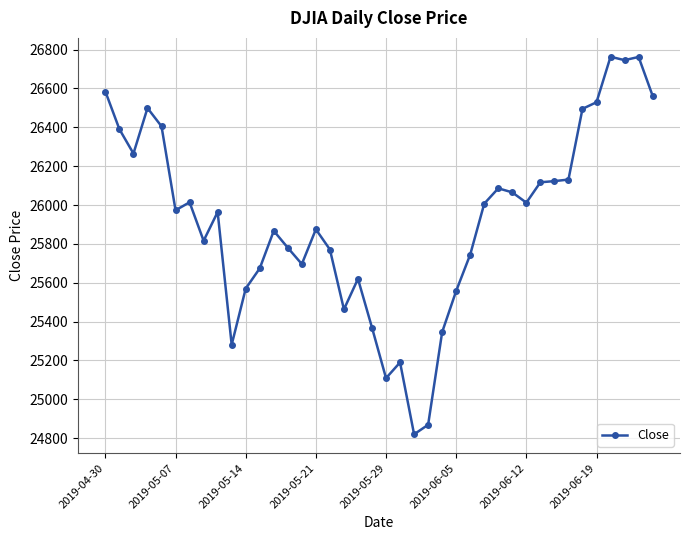

True or false: there are more than 0 points higher than both neighbors.

True